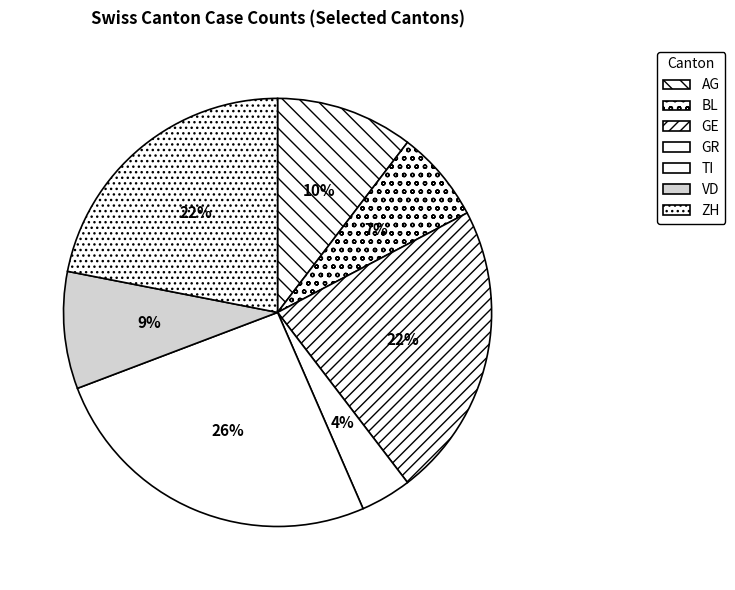

True or false: BL accounts for 19% of the total.

False